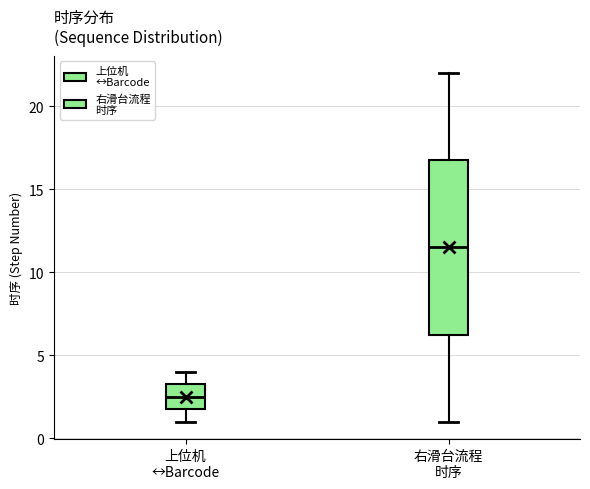

Where does the upper whisker of the box for 上位机 ↔Barcode end on the y-axis? The values are not printed on the chart, so give them approximately, as read against the axis.

4.0